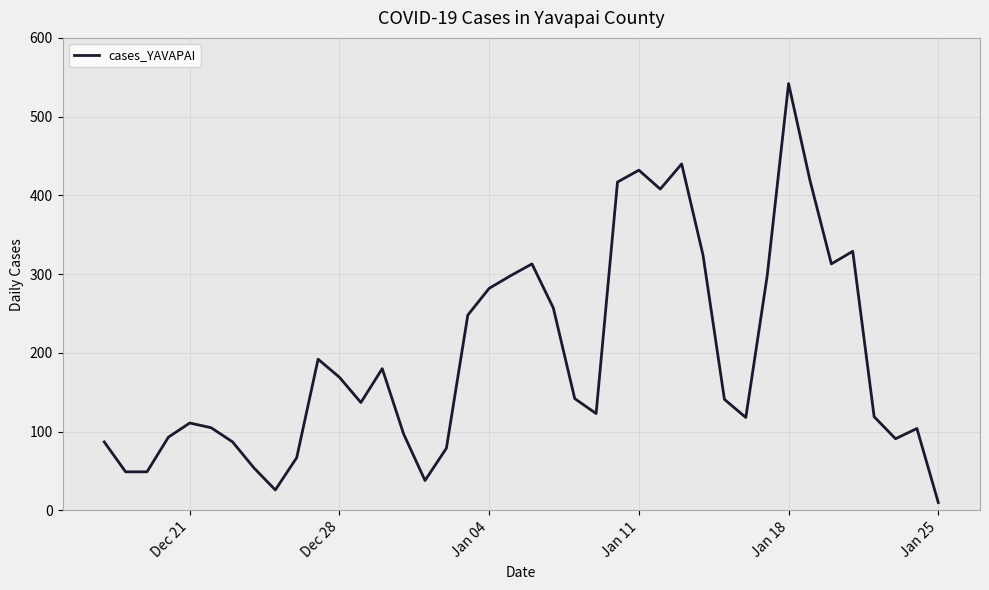

What is the greatest value displayed?

542